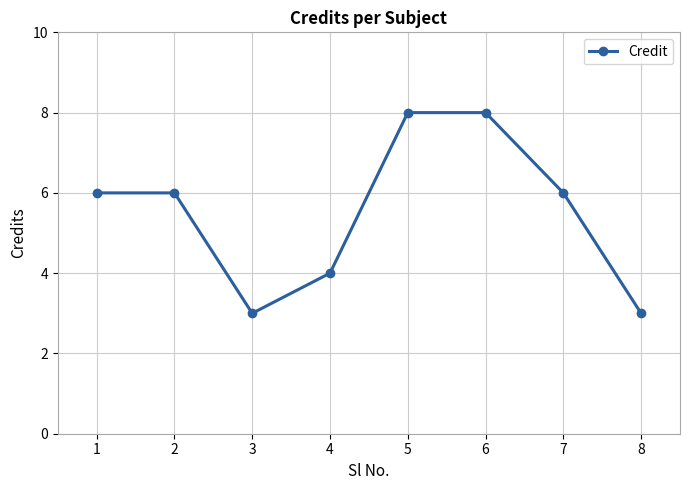

What is the difference between the maximum and minimum values?

5